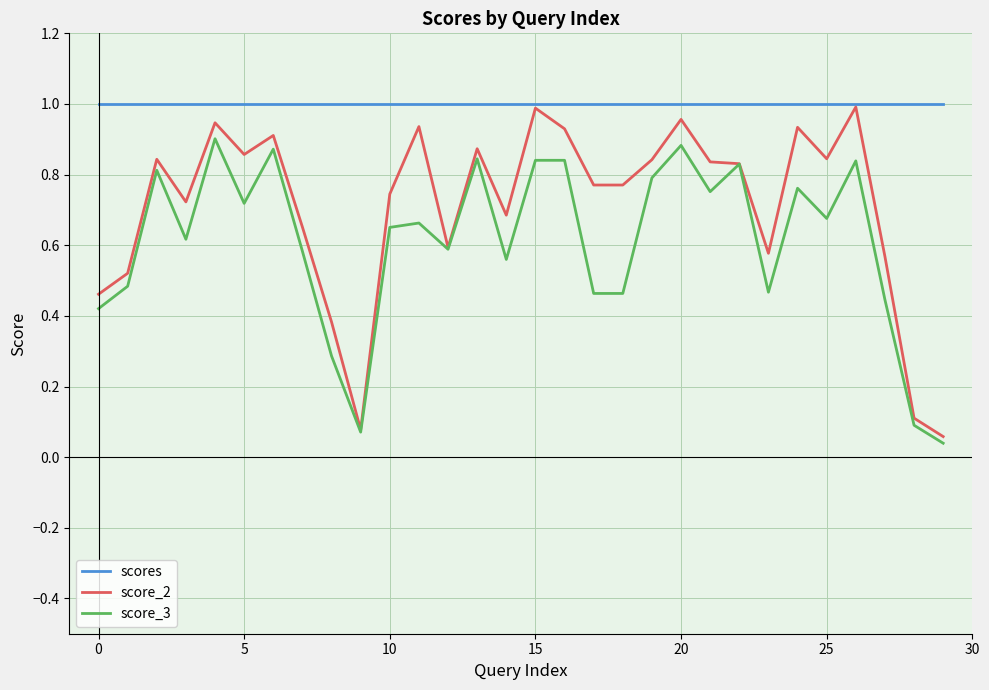

What are all the series names shown in the legend?

scores, score_2, score_3